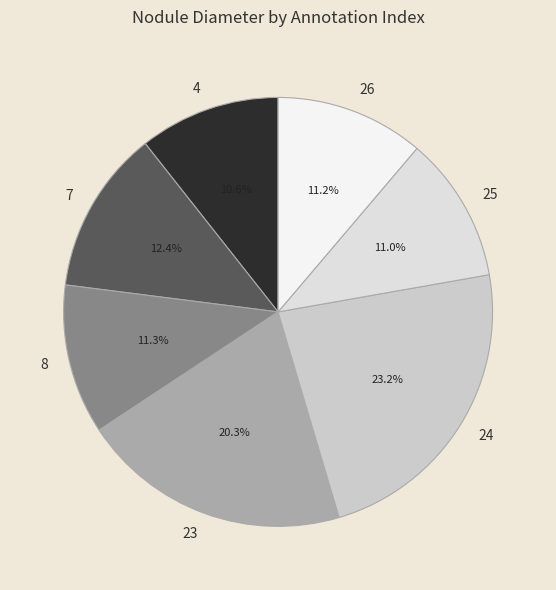

Is 4 the majority of the pie?

No